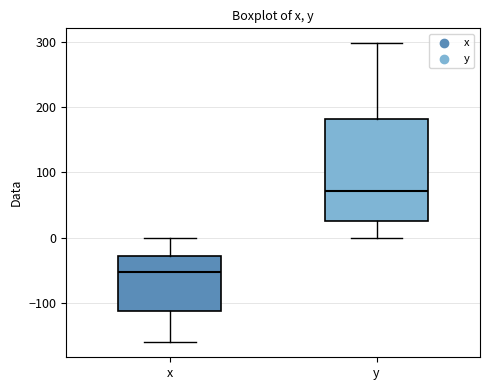

Which box's median line is the highest?

y